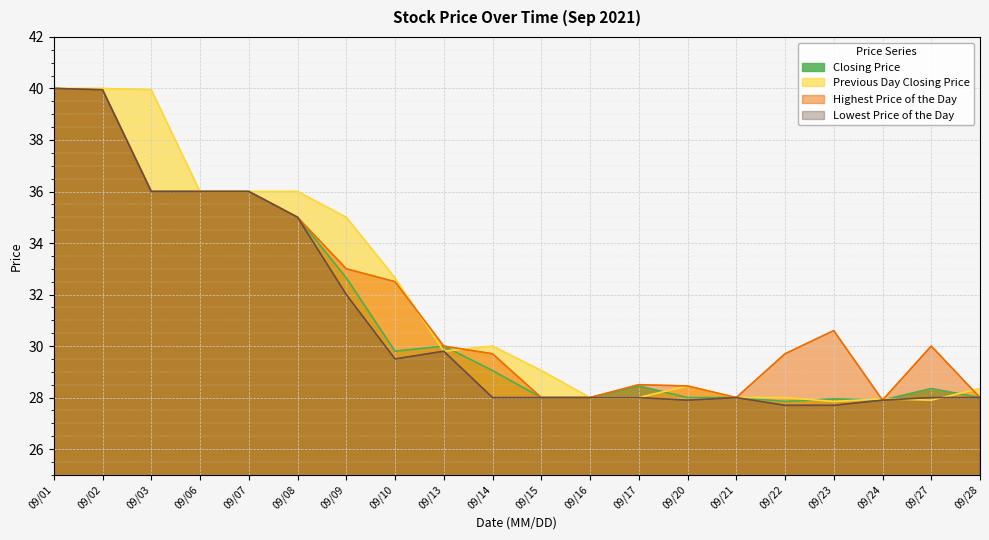

True or false: Closing Price and Lowest Price of the Day intersect in this chart.

False